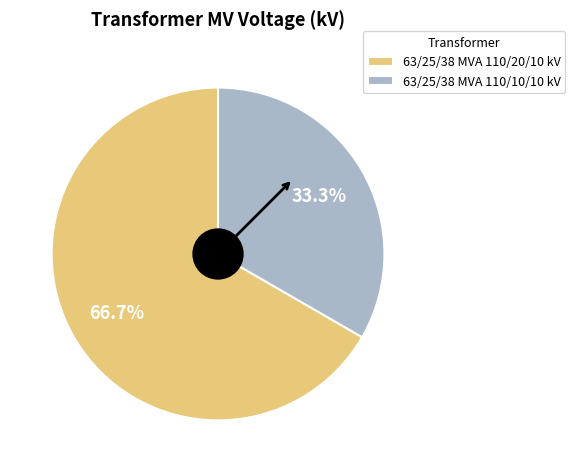

Which slice is the largest?

63/25/38 MVA 110/20/10 kV